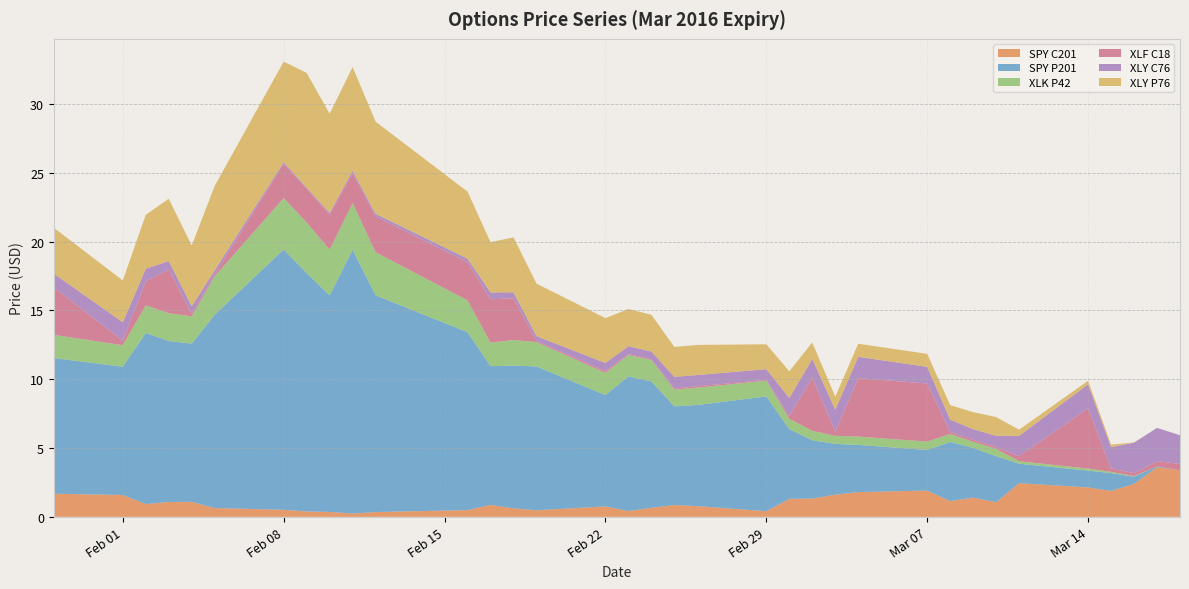

Reading left to right, what are all the values shown in this chart?

SPY C201: 2016-01-29=1.7	2016-02-01=1.6	2016-02-02=0.9	2016-02-03=1.1	2016-02-04=1.1	2016-02-05=0.6	2016-02-08=0.5	2016-02-09=0.4	2016-02-10=0.4	2016-02-11=0.2	2016-02-12=0.3	2016-02-16=0.5	2016-02-17=0.9	2016-02-18=0.6	2016-02-19=0.5	2016-02-22=0.8	2016-02-23=0.4	2016-02-24=0.7	2016-02-25=0.9	2016-02-26=0.8	2016-02-29=0.4	2016-03-01=1.3	2016-03-02=1.3	2016-03-03=1.6	2016-03-04=1.8	2016-03-07=1.9	2016-03-08=1.1	2016-03-09=1.4	2016-03-10=1.1	2016-03-11=2.5	2016-03-14=2.1	2016-03-15=1.9	2016-03-16=2.4	2016-03-17=3.6	2016-03-18=3.4
SPY P201: 2016-01-29=9.9	2016-02-01=9.3	2016-02-02=12.4	2016-02-03=11.7	2016-02-04=11.5	2016-02-05=14.1	2016-02-08=18.9	2016-02-09=17.3	2016-02-10=15.7	2016-02-11=19.2	2016-02-12=15.8	2016-02-16=12.9	2016-02-17=10.1	2016-02-18=10.4	2016-02-19=10.4	2016-02-22=8.1	2016-02-23=9.8	2016-02-24=9.2	2016-02-25=7.2	2016-02-26=7.3	2016-02-29=8.3	2016-03-01=5.1	2016-03-02=4.2	2016-03-03=3.7	2016-03-04=3.4	2016-03-07=3.0	2016-03-08=4.3	2016-03-09=3.6	2016-03-10=3.4	2016-03-11=1.4	2016-03-14=1.2	2016-03-15=1.3	2016-03-16=0.5	2016-03-17=0.1	2016-03-18=0.0
XLK P42: 2016-01-29=1.7	2016-02-01=1.6	2016-02-02=2.0	2016-02-03=2.0	2016-02-04=2.0	2016-02-05=2.8	2016-02-08=3.7	2016-02-09=3.7	2016-02-10=3.3	2016-02-11=3.4	2016-02-12=3.1	2016-02-16=2.3	2016-02-17=1.7	2016-02-18=1.9	2016-02-19=1.8	2016-02-22=1.6	2016-02-23=1.6	2016-02-24=1.6	2016-02-25=1.2	2016-02-26=1.3	2016-02-29=1.1	2016-03-01=0.8	2016-03-02=0.7	2016-03-03=0.6	2016-03-04=0.6	2016-03-07=0.6	2016-03-08=0.6	2016-03-09=0.4	2016-03-10=0.5	2016-03-11=0.2	2016-03-14=0.1	2016-03-15=0.1	2016-03-16=0.0	2016-03-17=0.0	2016-03-18=0.0
XLF C18: 2016-01-29=3.5	2016-02-01=0.3	2016-02-02=1.8	2016-02-03=3.2	2016-02-04=0.2	2016-02-05=0.1	2016-02-08=2.5	2016-02-09=2.5	2016-02-10=2.6	2016-02-11=2.2	2016-02-12=2.6	2016-02-16=2.8	2016-02-17=3.1	2016-02-18=3.0	2016-02-19=0.1	2016-02-22=0.1	2016-02-23=0.1	2016-02-24=0.1	2016-02-25=0.1	2016-02-26=0.1	2016-02-29=0.1	2016-03-01=0.2	2016-03-02=3.9	2016-03-03=0.3	2016-03-04=4.2	2016-03-07=4.2	2016-03-08=0.2	2016-03-09=0.1	2016-03-10=0.1	2016-03-11=0.4	2016-03-14=4.4	2016-03-15=0.3	2016-03-16=0.2	2016-03-17=0.4	2016-03-18=0.5
XLY C76: 2016-01-29=1.0	2016-02-01=1.3	2016-02-02=0.9	2016-02-03=0.6	2016-02-04=0.5	2016-02-05=0.3	2016-02-08=0.1	2016-02-09=0.1	2016-02-10=0.1	2016-02-11=0.2	2016-02-12=0.2	2016-02-16=0.3	2016-02-17=0.5	2016-02-18=0.4	2016-02-19=0.3	2016-02-22=0.6	2016-02-23=0.6	2016-02-24=0.6	2016-02-25=0.8	2016-02-26=0.8	2016-02-29=0.8	2016-03-01=1.3	2016-03-02=1.4	2016-03-03=1.6	2016-03-04=1.6	2016-03-07=1.2	2016-03-08=0.9	2016-03-09=0.8	2016-03-10=0.8	2016-03-11=1.5	2016-03-14=1.7	2016-03-15=1.5	2016-03-16=2.2	2016-03-17=2.4	2016-03-18=2.1
XLY P76: 2016-01-29=3.3	2016-02-01=3.0	2016-02-02=3.9	2016-02-03=4.5	2016-02-04=4.4	2016-02-05=6.1	2016-02-08=7.3	2016-02-09=8.3	2016-02-10=7.2	2016-02-11=7.5	2016-02-12=6.7	2016-02-16=4.9	2016-02-17=3.7	2016-02-18=4.0	2016-02-19=3.8	2016-02-22=3.3	2016-02-23=2.7	2016-02-24=2.7	2016-02-25=2.2	2016-02-26=2.2	2016-02-29=1.8	2016-03-01=1.9	2016-03-02=1.2	2016-03-03=0.9	2016-03-04=0.9	2016-03-07=0.9	2016-03-08=1.1	2016-03-09=1.2	2016-03-10=1.4	2016-03-11=0.5	2016-03-14=0.3	2016-03-15=0.2	2016-03-16=0.0	2016-03-17=0.0	2016-03-18=0.0